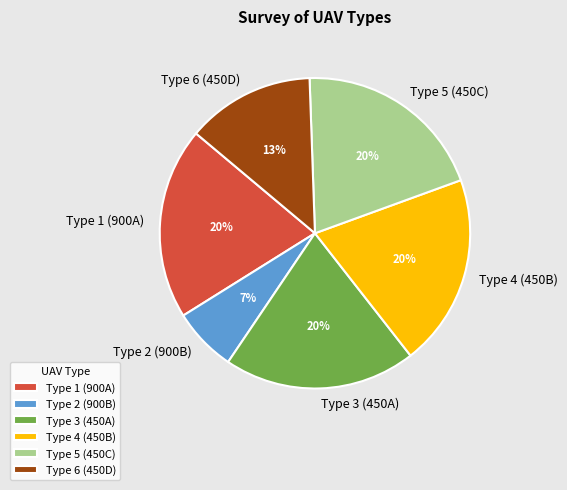

How many slices are in this pie chart?

6